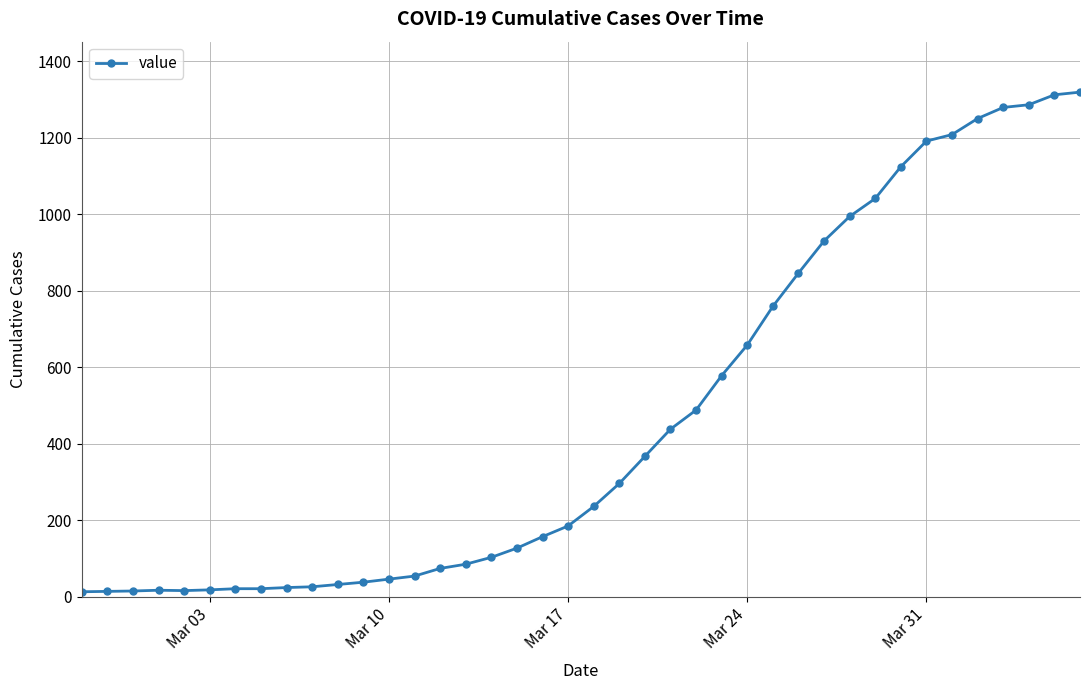

What is the sum of all values?

18686